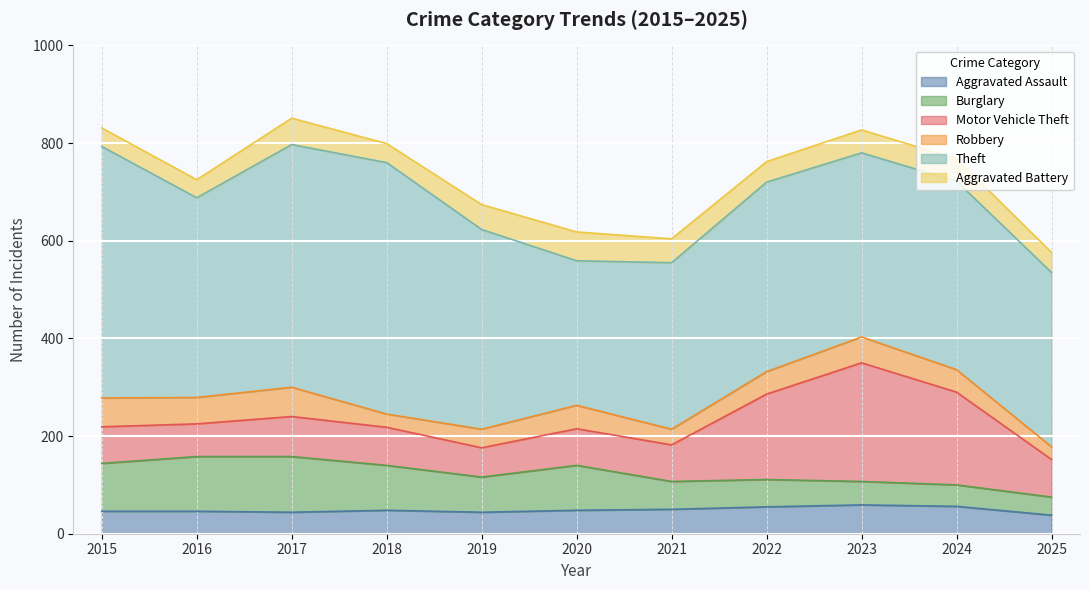

What is the sum of the Aggravated Battery values at 2016 and 2025?

78